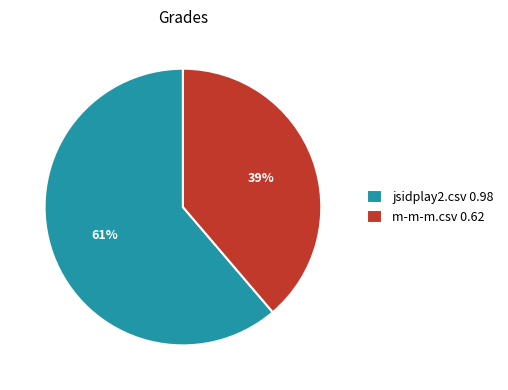

Between m-m-m.csv and jsidplay2.csv, which is larger?

jsidplay2.csv